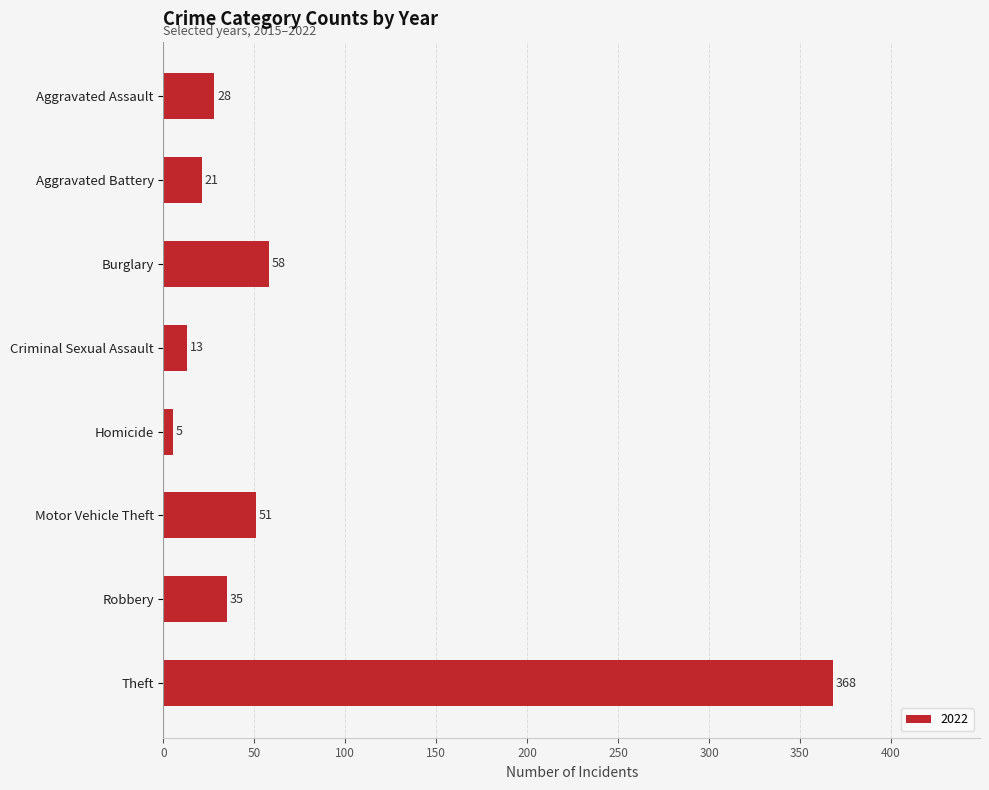

What is the difference between the maximum and minimum values?

363